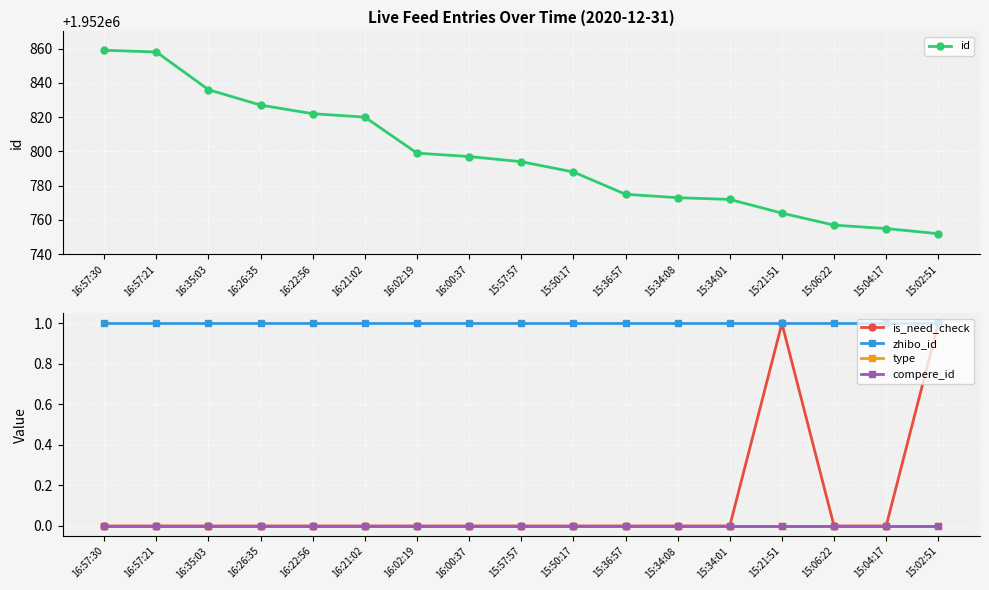

Rank the categories by id value from highest to lowest.

16:57:30, 16:57:21, 16:35:03, 16:26:35, 16:22:56, 16:21:02, 16:02:19, 16:00:37, 15:57:57, 15:50:17, 15:36:57, 15:34:08, 15:34:01, 15:21:51, 15:06:22, 15:04:17, 15:02:51